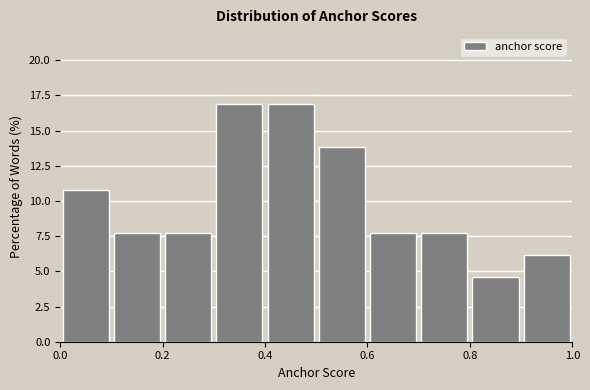

Reading left to right, transcribe this chart: for each bar, give the range it covers on the x-axis and its height. The values are not printed on the chart, so give them approximately, as read against the axis.

0.0 to 0.1: 11.0
0.1 to 0.2: 7.5
0.2 to 0.3: 7.5
0.3 to 0.4: 17.0
0.4 to 0.5: 17.0
0.5 to 0.6: 14.0
0.6 to 0.7: 7.5
0.7 to 0.8: 7.5
0.8 to 0.9: 4.5
0.9 to 1.0: 6.0